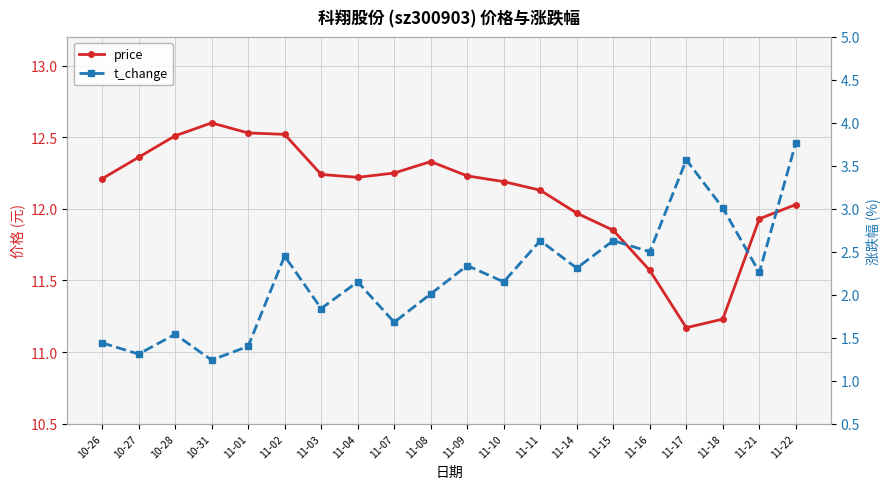

Reading left to right, transcribe all the data shown in this chart.

price: 12.2	12.4	12.5	12.6	12.5	12.5	12.2	12.2	12.2	12.3	12.2	12.2	12.1	12.0	11.8	11.6	11.2	11.2	11.9	12.0
t_change: 1.4	1.3	1.5	1.2	1.4	2.5	1.8	2.1	1.7	2.0	2.3	2.1	2.6	2.3	2.6	2.5	3.6	3.0	2.3	3.8